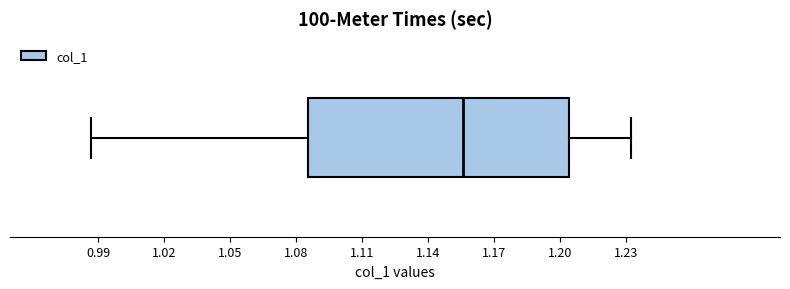

Transcribe this box plot: give where the median line is, the range the box spans, and where the two whiskers end, as read against the x-axis. The values are not printed on the chart, so give them approximately, as read against the axis.

median 1.155, box 1.085 to 1.205, whiskers 0.985 to 1.230